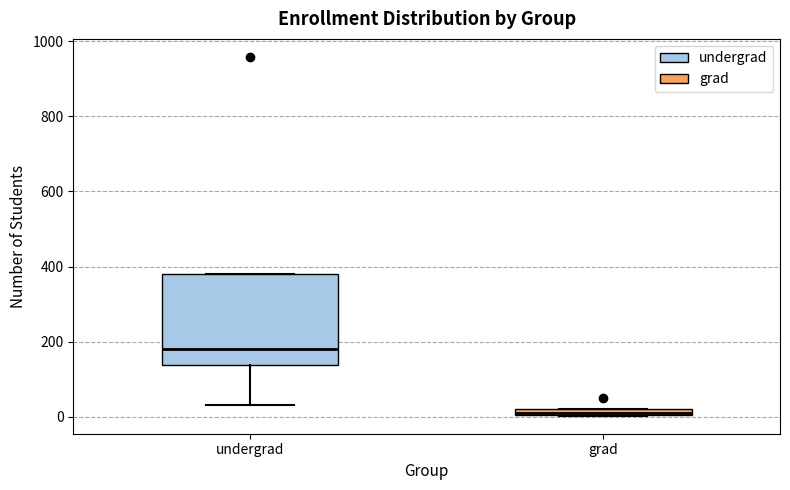

Where is the lower edge of the box for grad on the y-axis? The values are not printed on the chart, so give them approximately, as read against the axis.

0